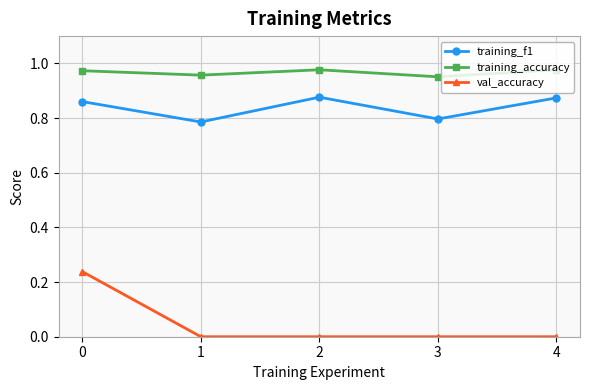

True or false: training_f1 and val_accuracy intersect in this chart.

False